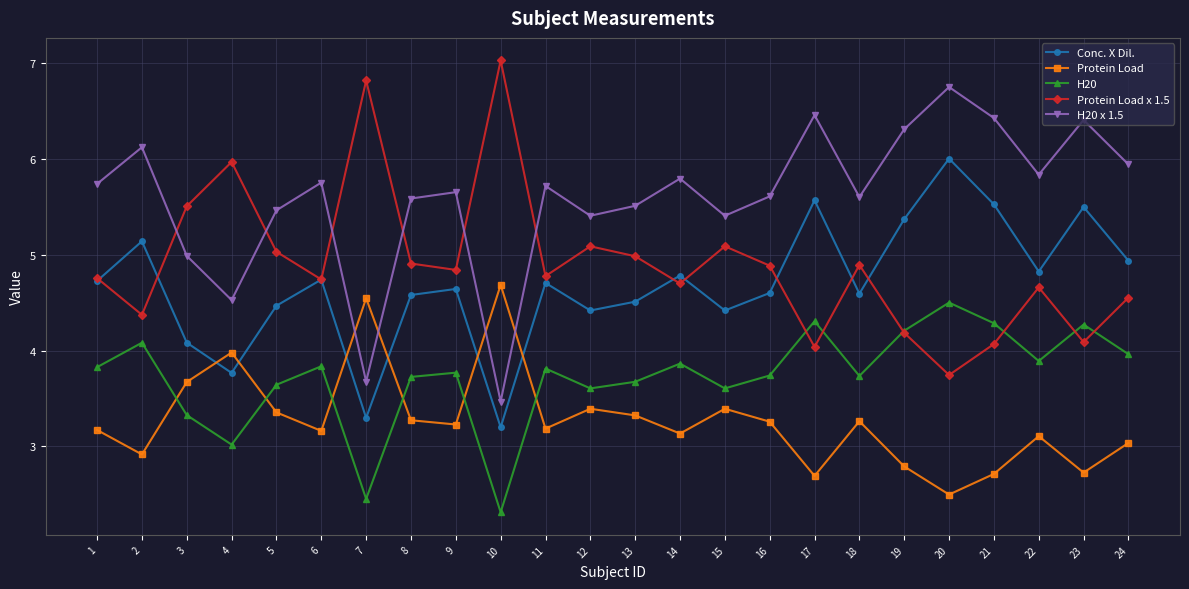

True or false: H20 and Conc. X Dil. cross at least once.

False